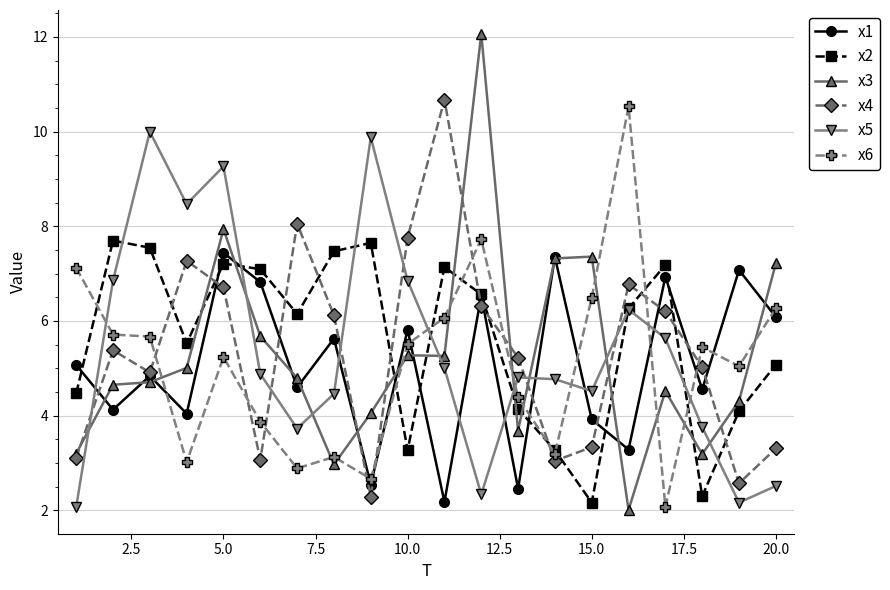

True or false: x2 and x4 cross at least once.

True